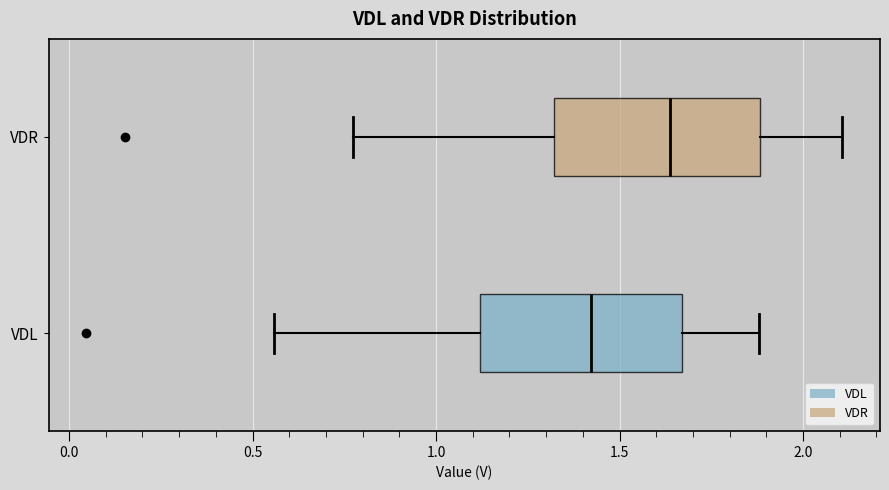

Reading bottom to top, transcribe this box plot: for each box, give where its median line is, the range the box spans, and where its two whiskers end, as read against the x-axis. The values are not printed on the chart, so give them approximately, as read against the axis.

VDL: median 1.40, box 1.10 to 1.65, whiskers 0.55 to 1.90
VDR: median 1.65, box 1.30 to 1.90, whiskers 0.75 to 2.10